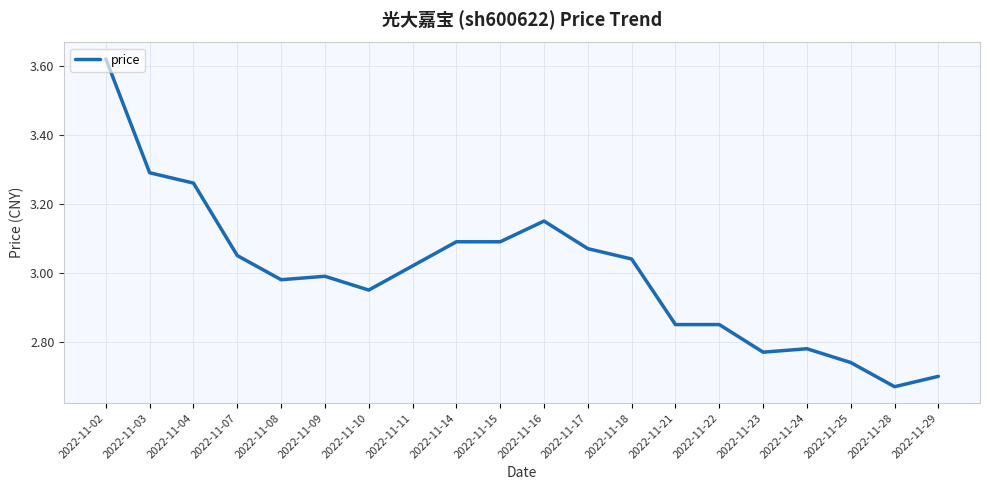

Between 2022-11-03 and 2022-11-23, which is larger?

2022-11-03